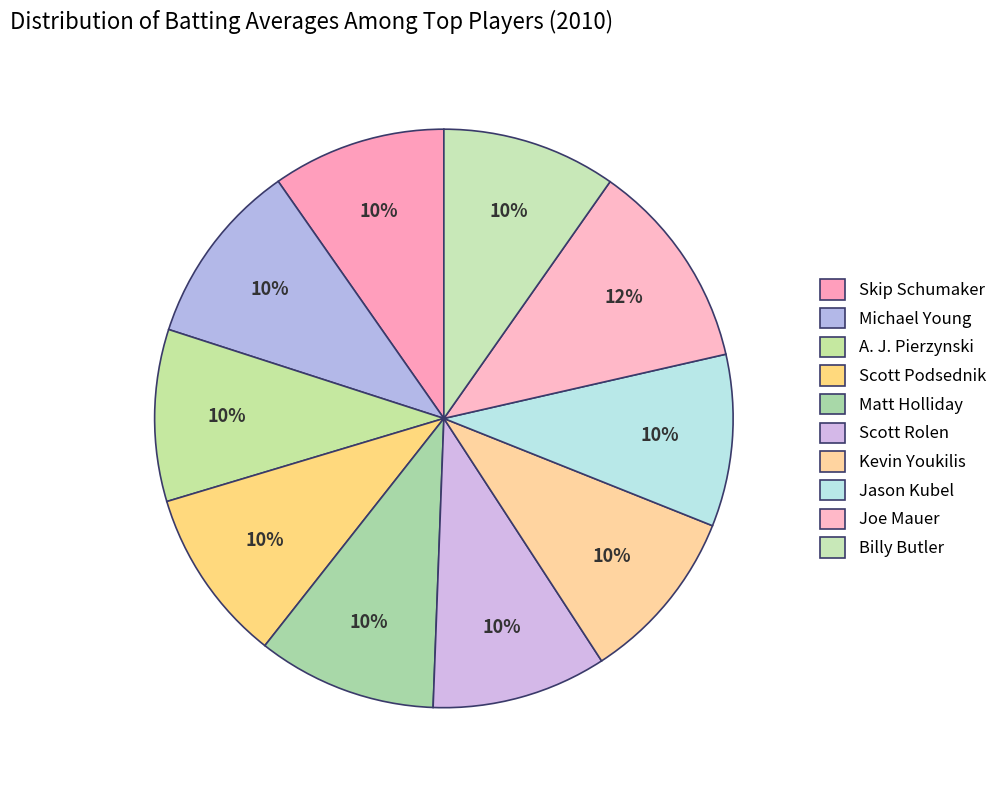

How many segments does this pie chart have?

10